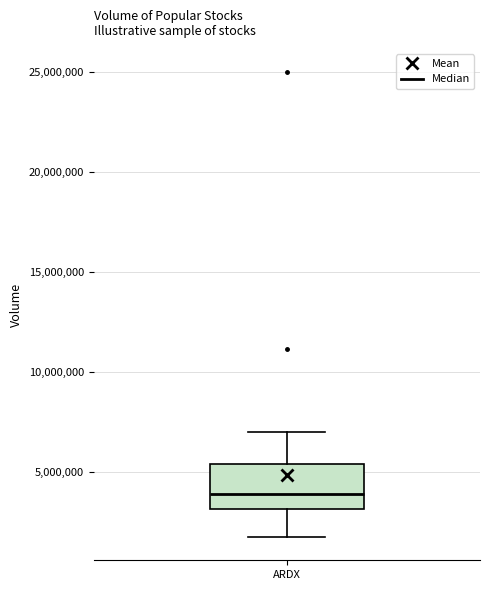

Transcribe this box plot: give where the median line is, the range the box spans, and where the two whiskers end, as read against the y-axis. The values are not printed on the chart, so give them approximately, as read against the axis.

median 4000000, box 3000000 to 5500000, whiskers 1500000 to 7000000